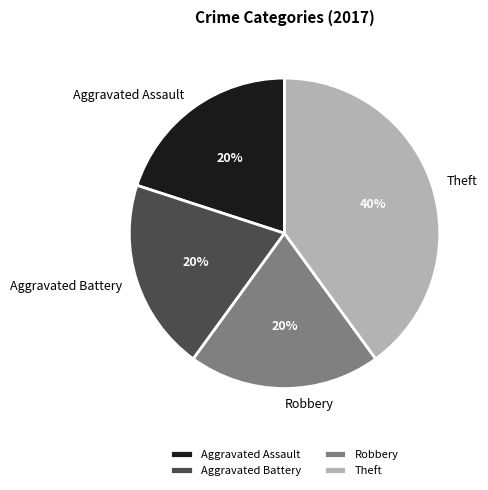

Is it true that Robbery is 13% of the pie?

False